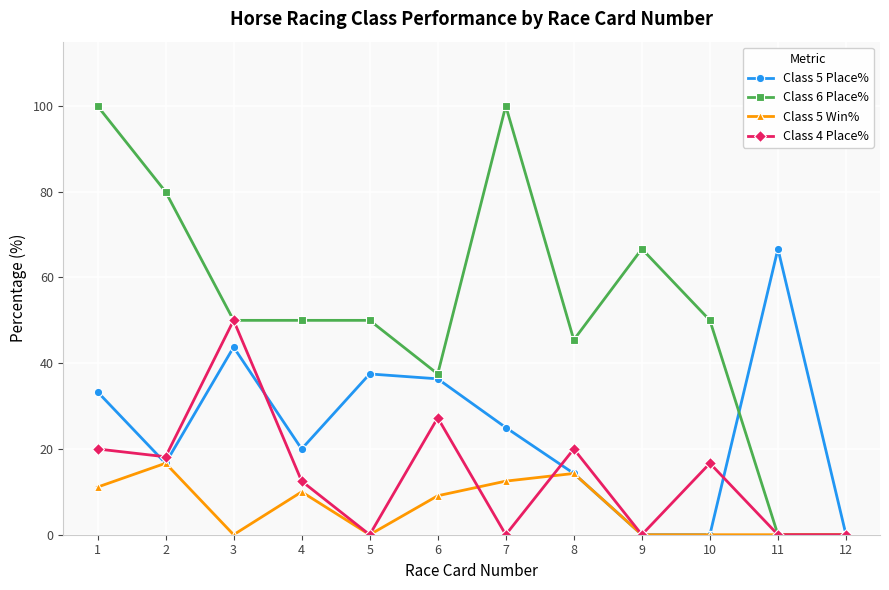

What is the highest value of the Class 5 Place% series?

66.7